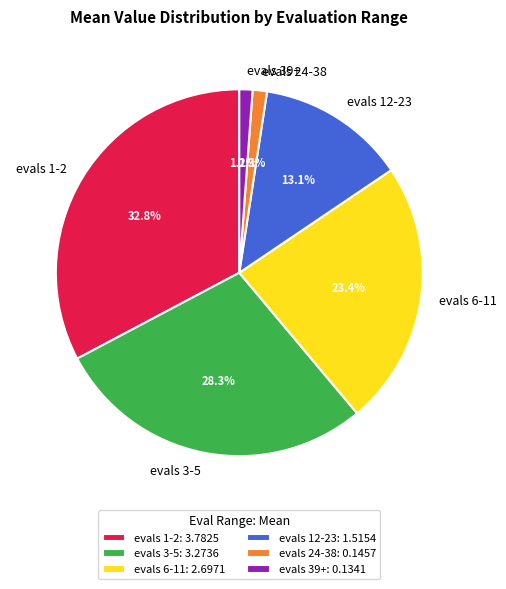

Between evals 12-23 and evals 1-2, which is larger?

evals 1-2